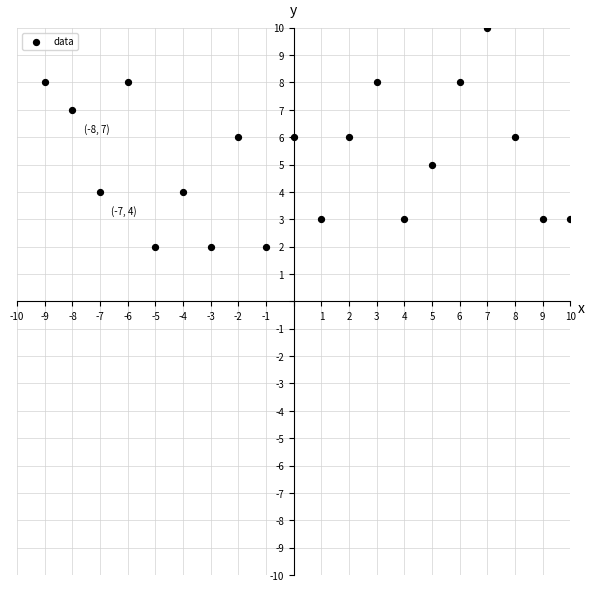

What is the range of X values (max minus min)?

19